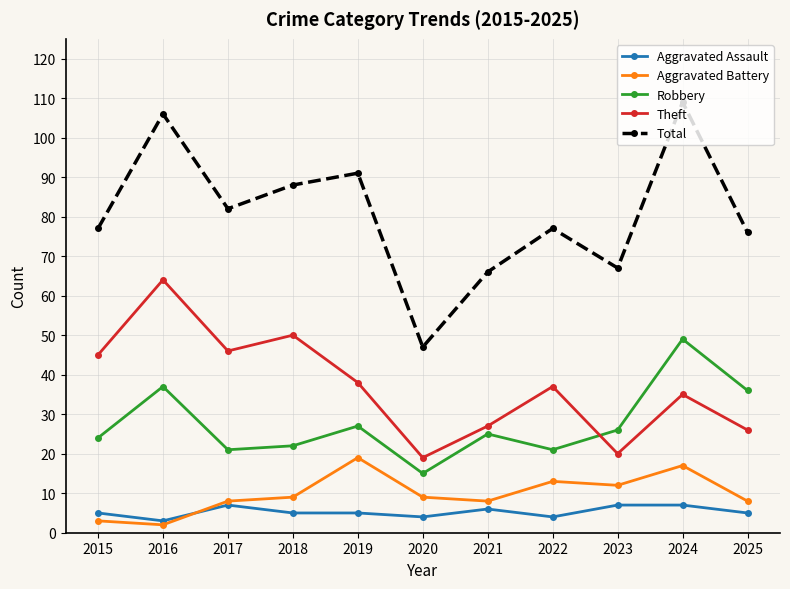

What is the difference between the maximum and second lowest values in the Aggravated Assault series?

3